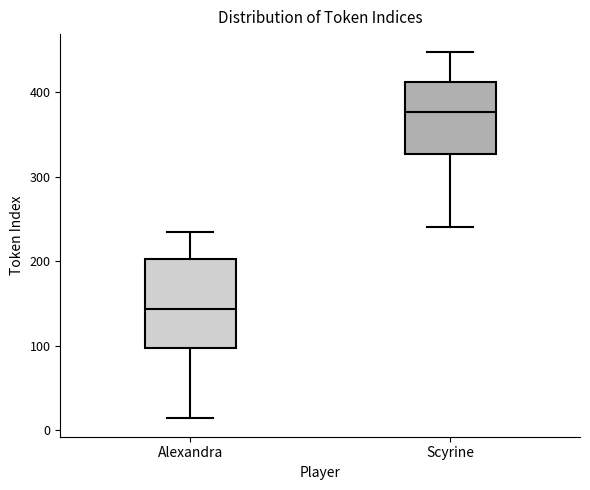

Where does the upper whisker of the box for Scyrine end on the y-axis? The values are not printed on the chart, so give them approximately, as read against the axis.

450